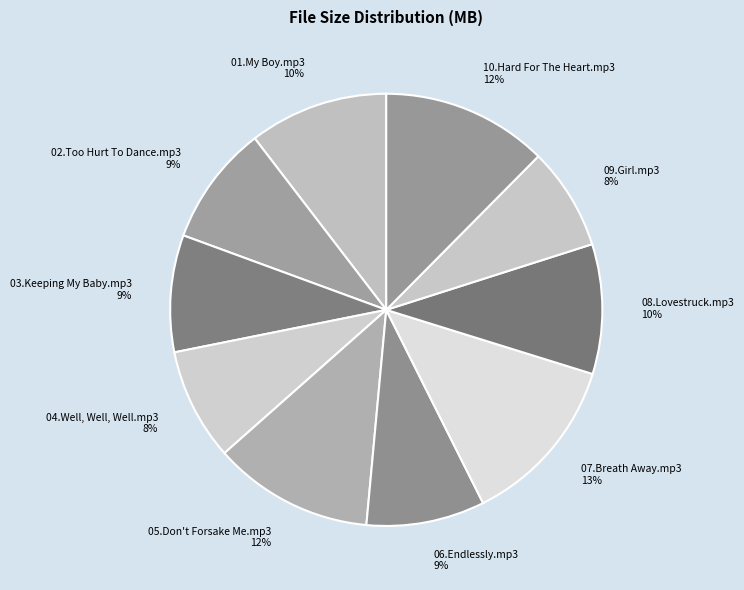

How many segments does this pie chart have?

10